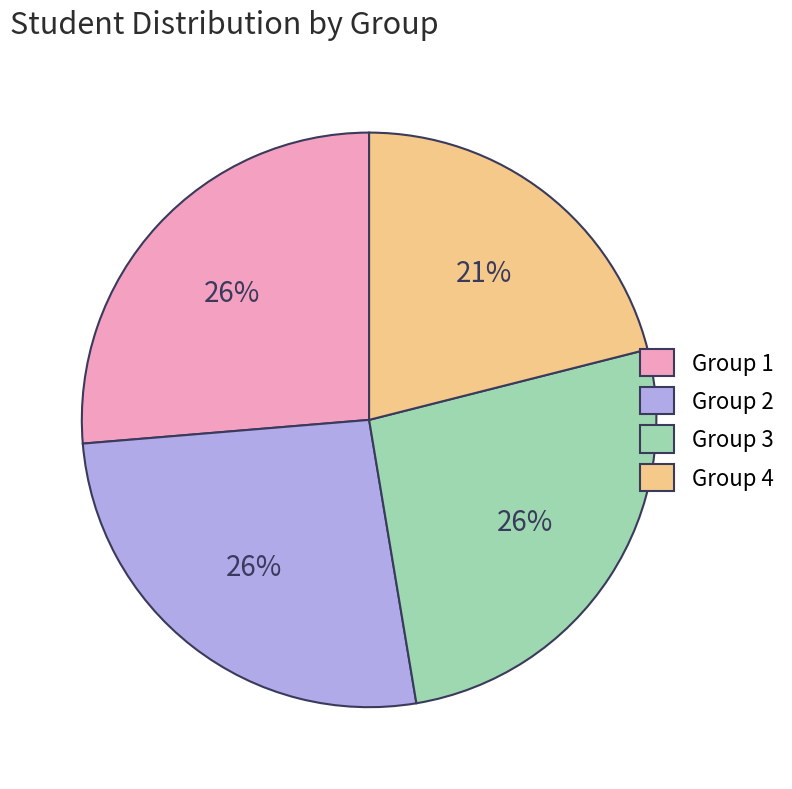

Is there any slice that represents more than half of the pie?

No